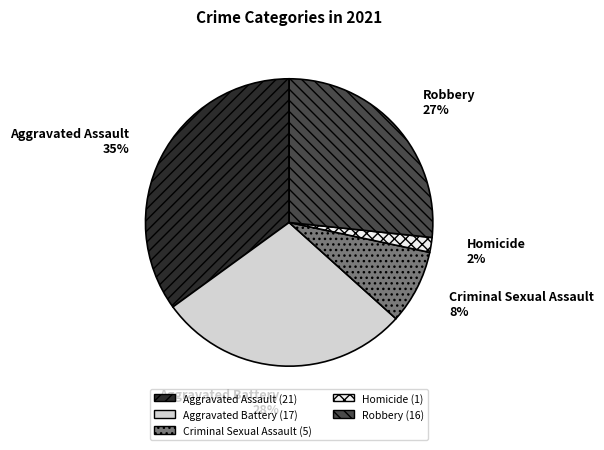

Is there a majority slice in this chart?

No